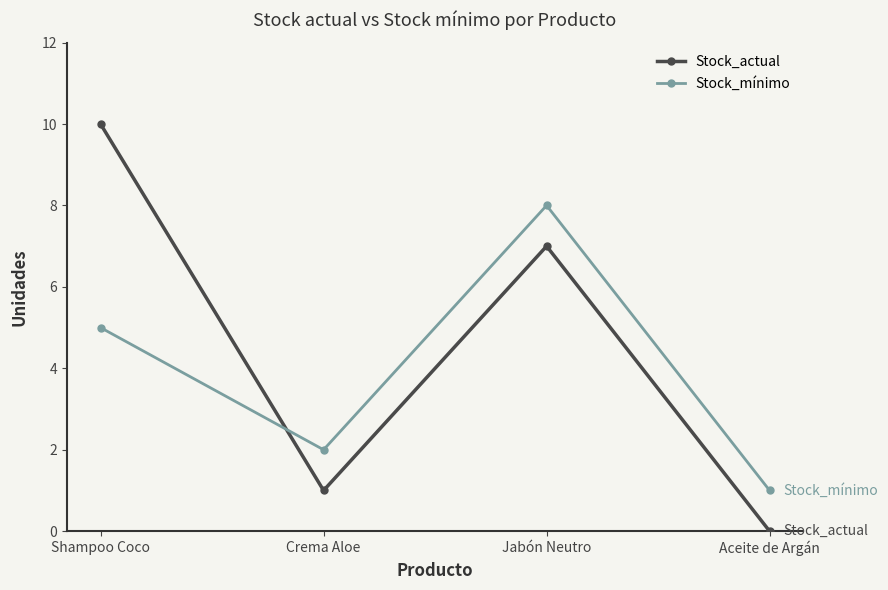

How many Stock_mínimo values are between 2 and 8?

3